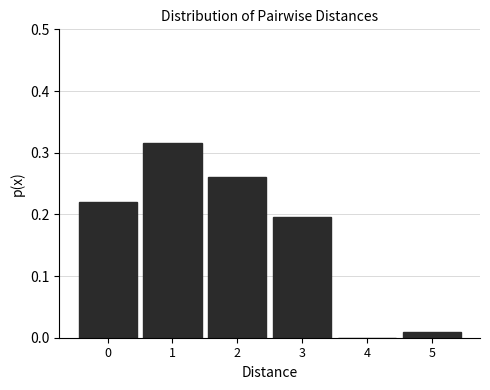

Is it true that the value at 5 is 0.0?

True